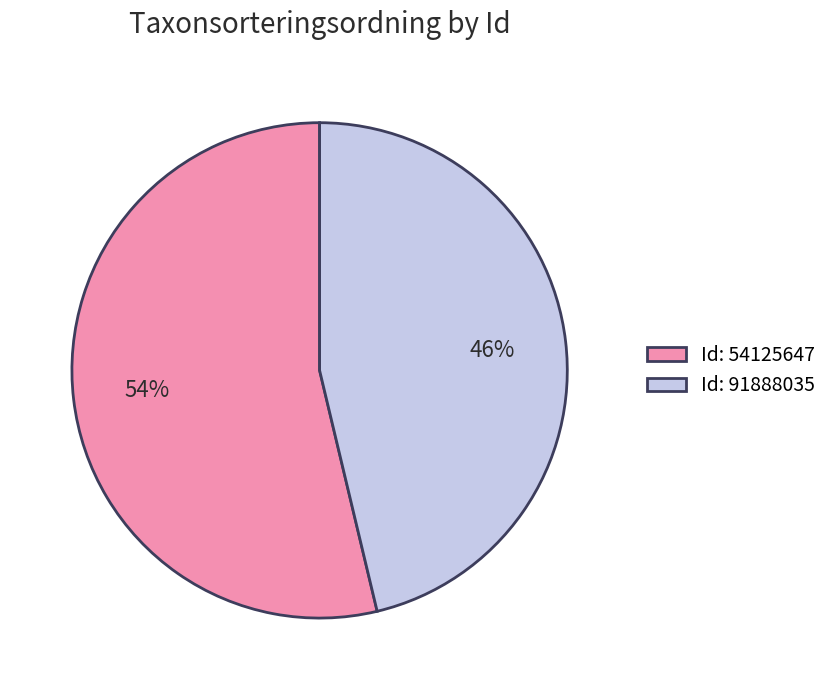

Between Id: 91888035 and Id: 54125647, which is larger?

Id: 54125647